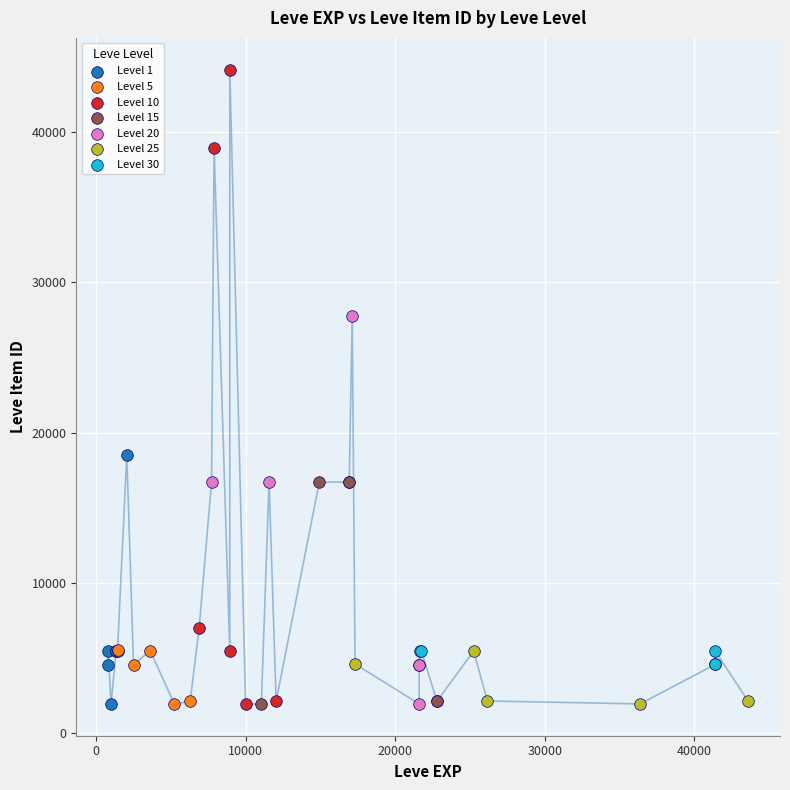

Which series has the widest spread of Y values?

Level 10